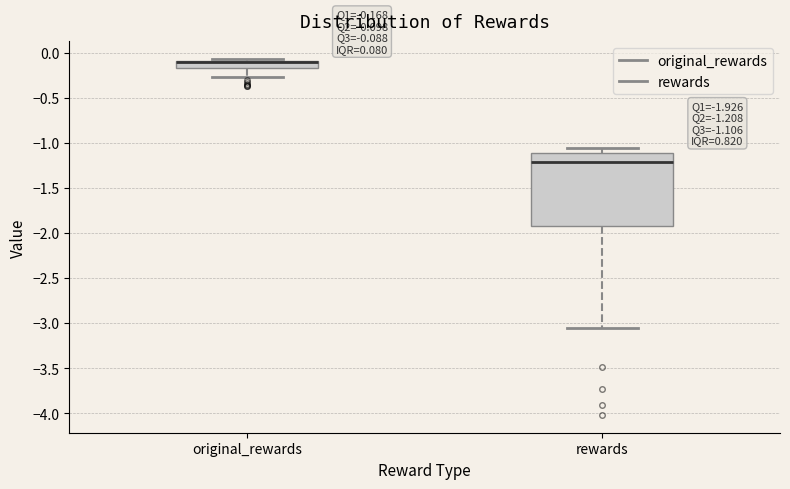

Comparing the boxes themselves (not the whiskers), which one is the tallest?

rewards